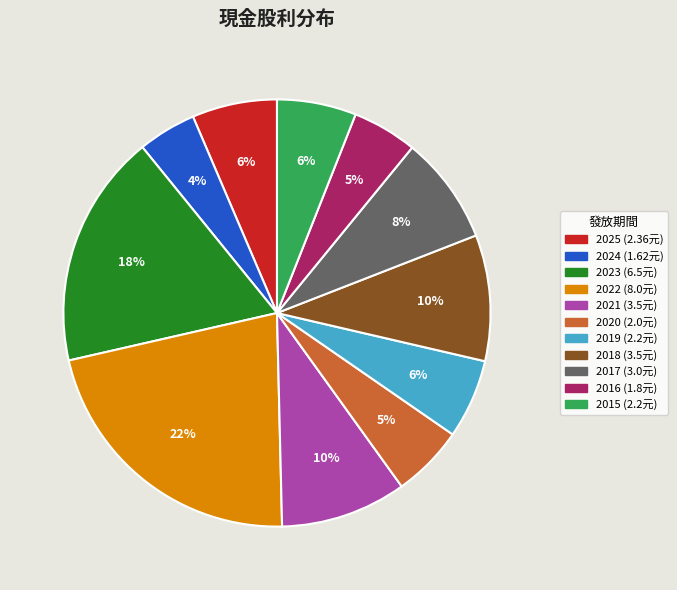

Is there any slice that represents more than half of the pie?

No